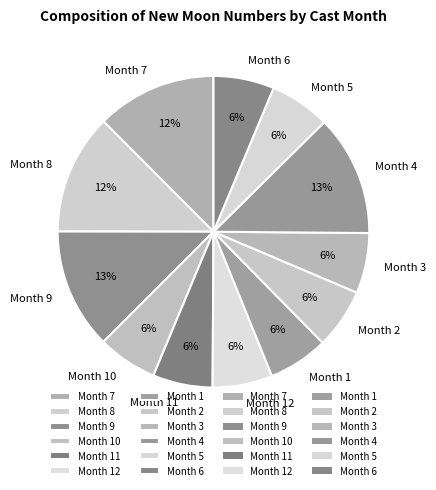

To the nearest percent, what is the average slice percentage?

8%